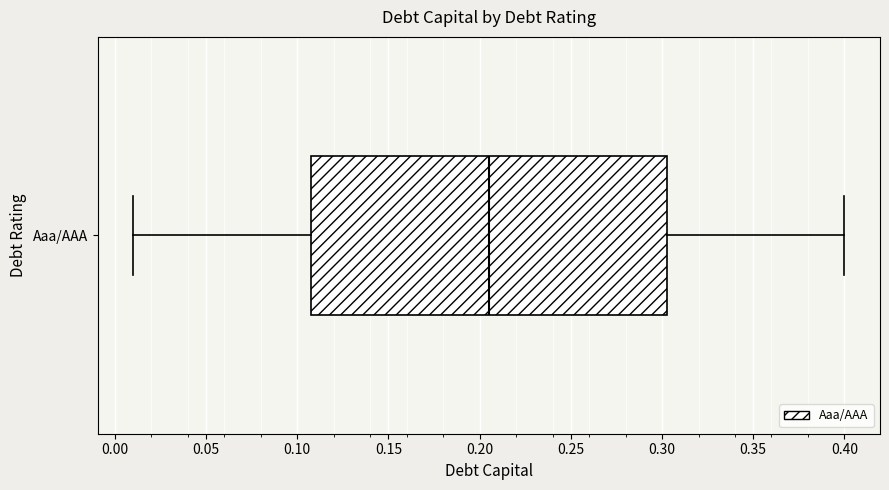

Read this box plot against the x-axis: the position of the median line, the range covered by the box, and the ends of both whiskers. The values are not printed on the chart, so give them approximately, as read against the axis.

median 0.205, box 0.110 to 0.305, whiskers 0.010 to 0.400